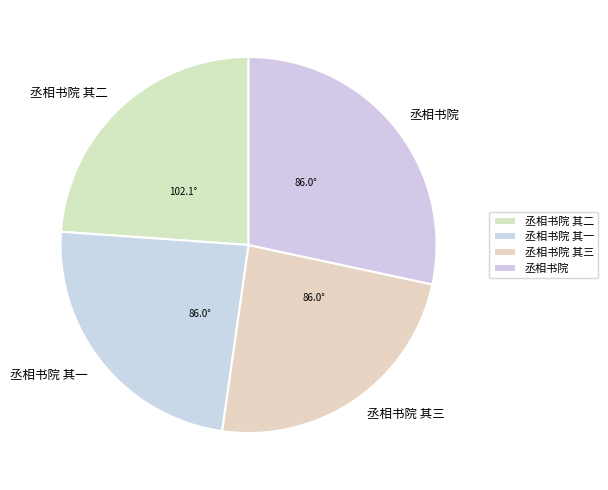

Does 丞相书院 其三 account for over 50% of the chart?

No